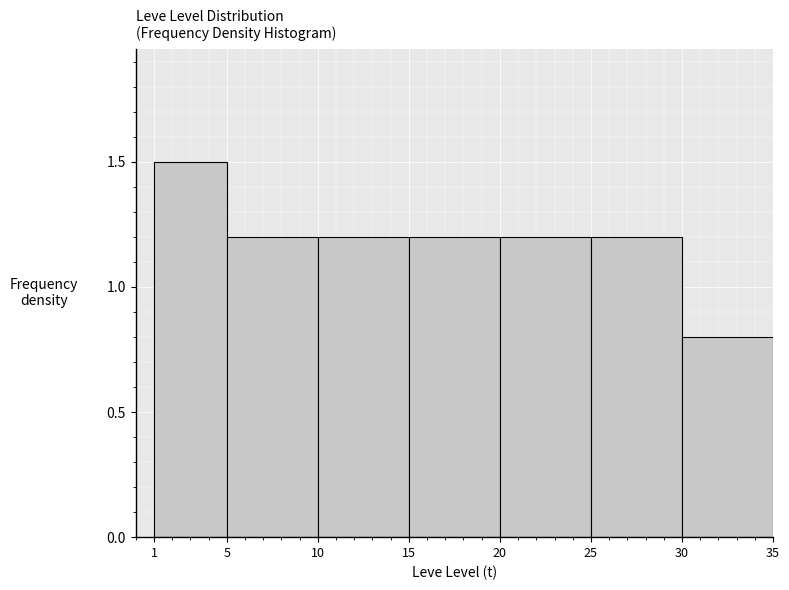

Over which range of the x-axis is the bar tallest?

1 to 5